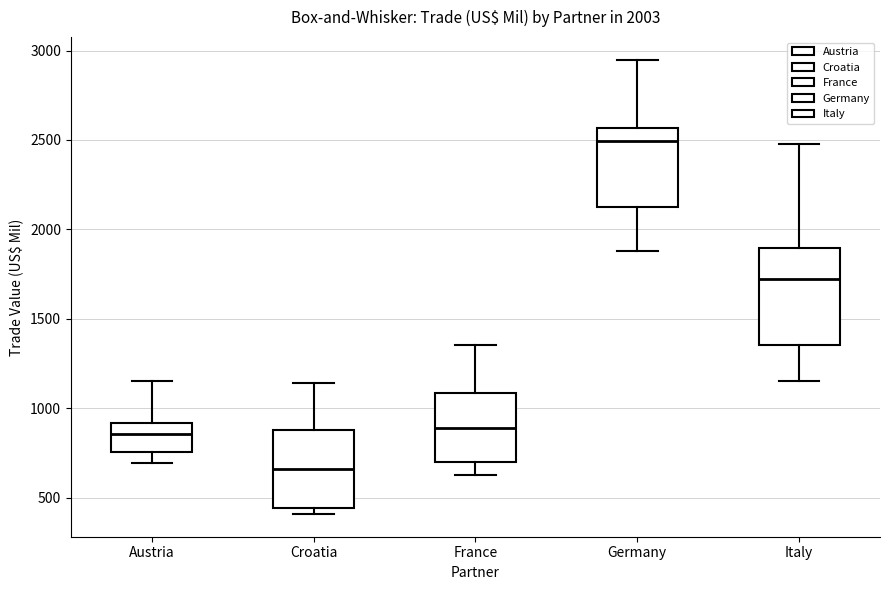

Which box's median line is the highest?

Germany